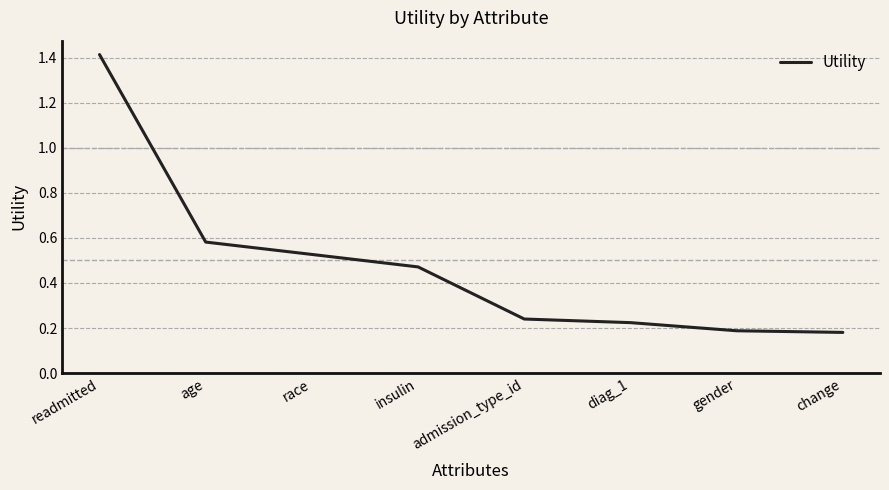

What position from the right is gender?

2